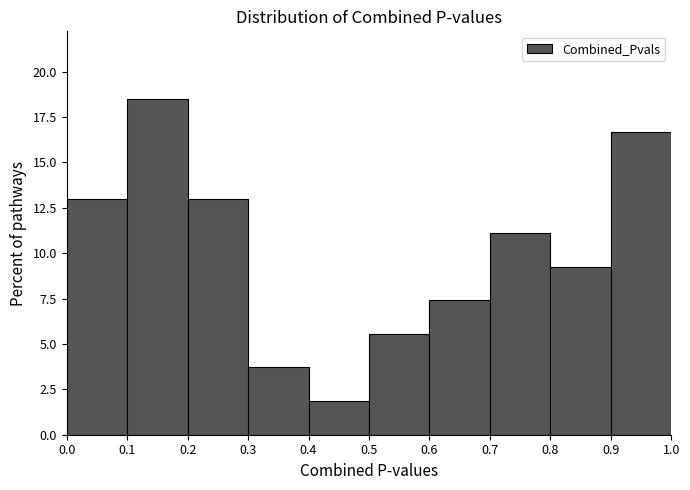

Reading left to right, list every bar in this chart as the range it spans on the x-axis followed by its height. The values are not printed on the chart, so give them approximately, as read against the axis.

0.0 to 0.1: 13.0
0.1 to 0.2: 18.5
0.2 to 0.3: 13.0
0.3 to 0.4: 3.5
0.4 to 0.5: 2.0
0.5 to 0.6: 5.5
0.6 to 0.7: 7.5
0.7 to 0.8: 11.0
0.8 to 0.9: 9.5
0.9 to 1.0: 16.5